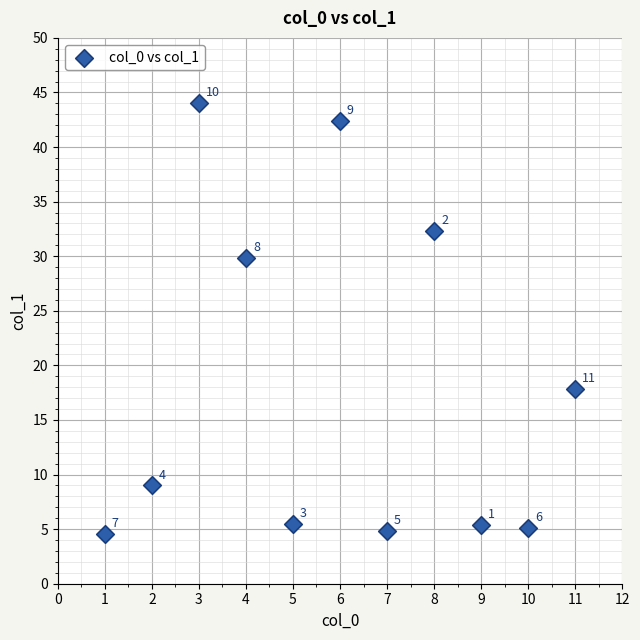

What is the range of Y values (max minus min)?

39.4